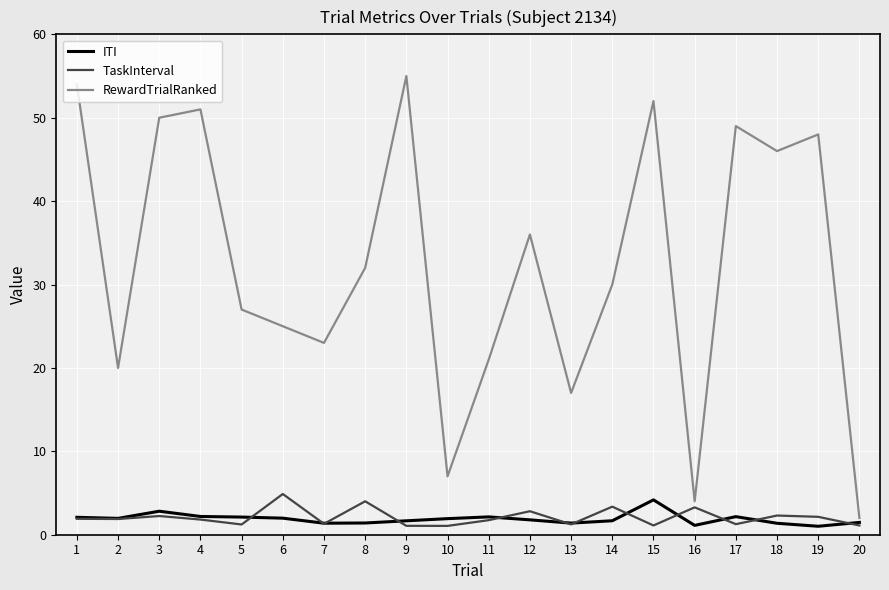

What value does the RewardTrialRanked series have at 13?

17.0